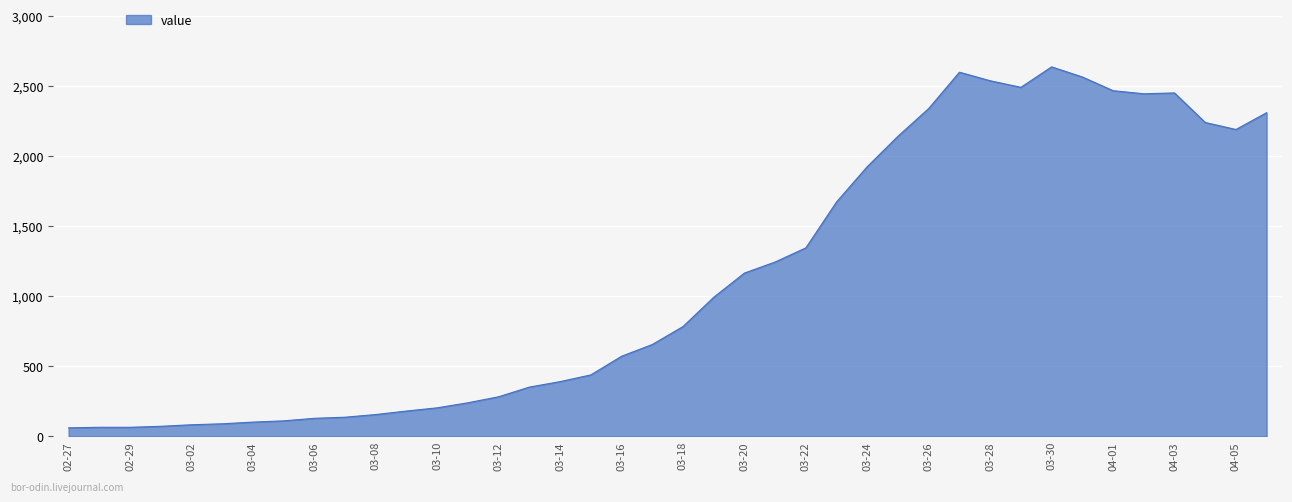

What is the maximum value shown in the chart?

2638